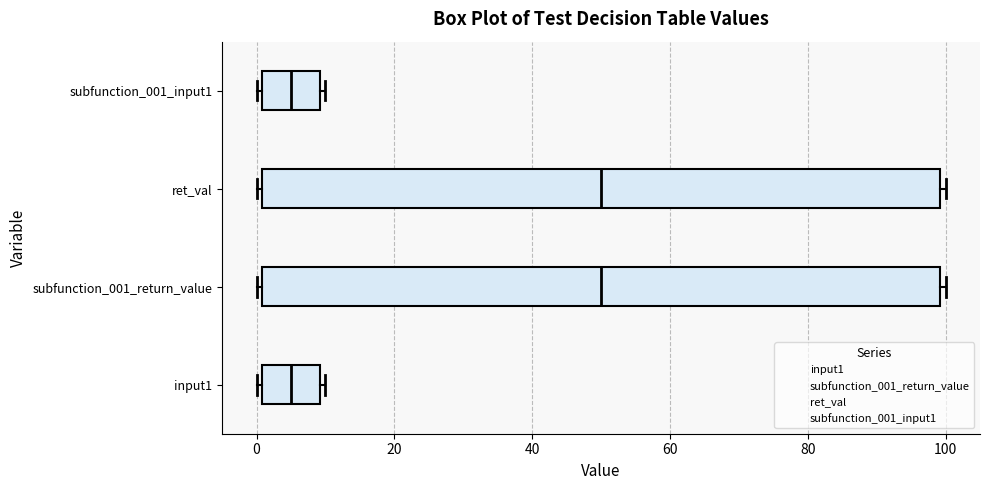

Reading bottom to top, read every box against the x-axis: the position of its median line, the range the box covers, and the ends of its whiskers. The values are not printed on the chart, so give them approximately, as read against the axis.

input1: median 6, box 0 to 10, whiskers 0 (just left of the box's left edge) to 10 (just right of the box's right edge)
subfunction_001_return_value: median 50, box 0 to 100, whiskers 0 (just left of the box's left edge) to 100 (just right of the box's right edge)
ret_val: median 50, box 0 to 100, whiskers 0 (just left of the box's left edge) to 100 (just right of the box's right edge)
subfunction_001_input1: median 6, box 0 to 10, whiskers 0 (just left of the box's left edge) to 10 (just right of the box's right edge)